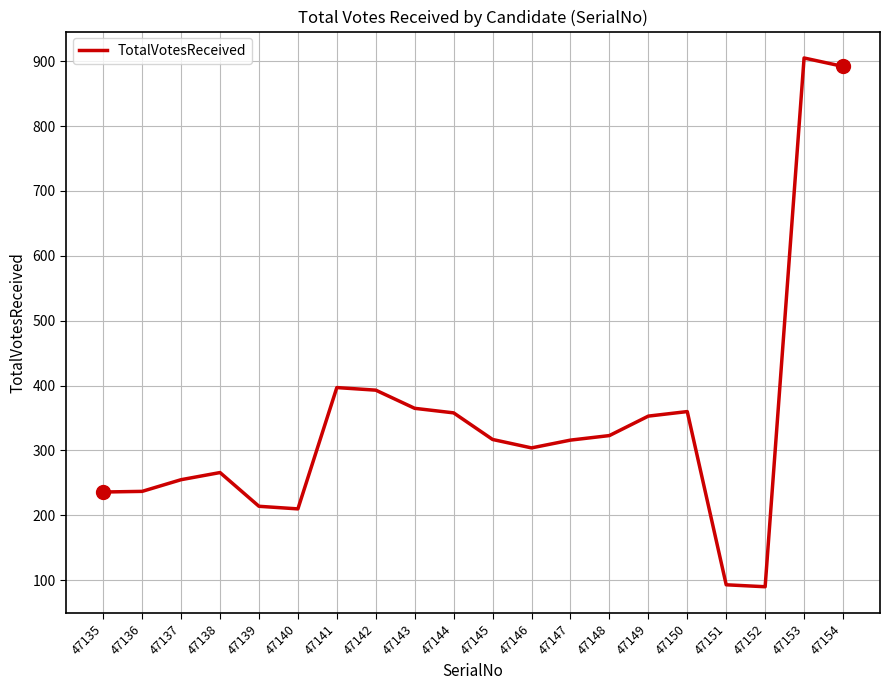

What is the average value?

344